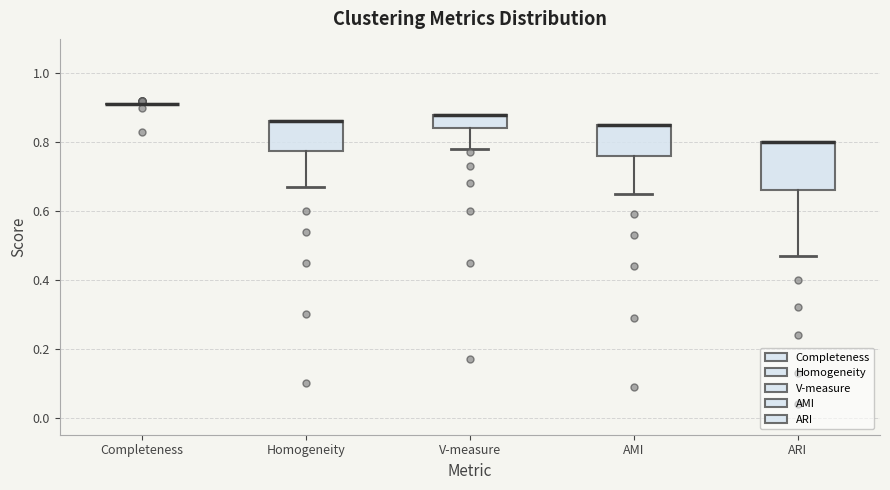

Reading left to right, read every box against the y-axis: the position of its median line, the range the box covers, and the ends of its whiskers. The values are not printed on the chart, so give them approximately, as read against the axis.

Completeness: box collapsed to a line at 0.92, whiskers 0.92 to 0.92
Homogeneity: median 0.86 (drawn on the box's upper edge), box 0.78 to 0.86, whiskers 0.68 to 0.86
V-measure: median 0.88 (drawn on the box's upper edge), box 0.84 to 0.88, whiskers 0.78 to 0.88
AMI: median 0.86 (drawn on the box's upper edge), box 0.76 to 0.86, whiskers 0.66 to 0.86
ARI: median 0.80 (drawn on the box's upper edge), box 0.66 to 0.80, whiskers 0.48 to 0.80